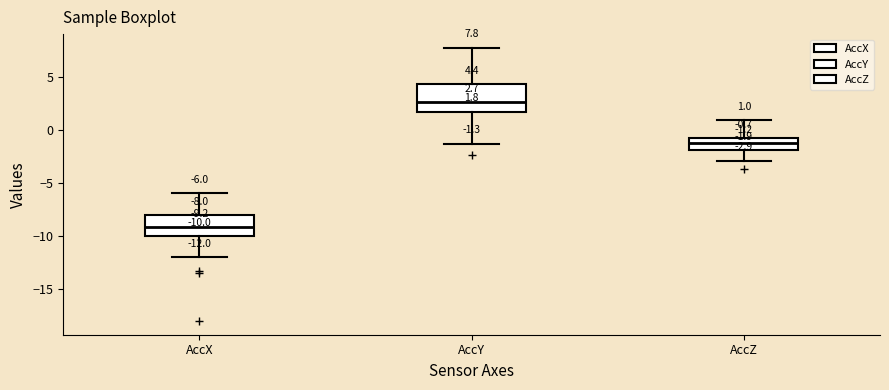

Which box has the lowest median line?

AccX